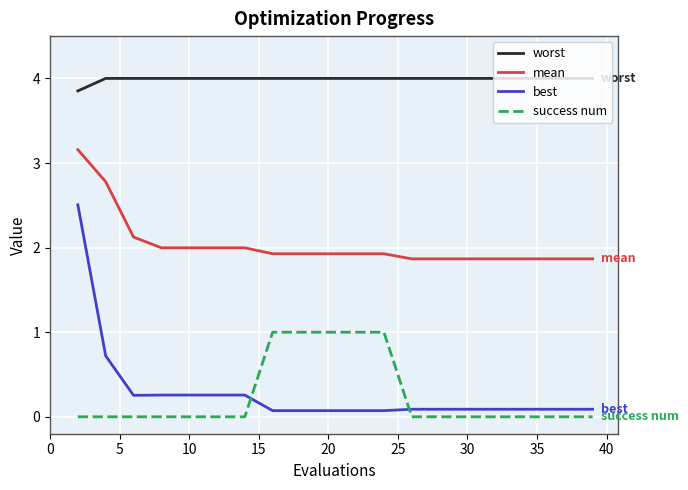

Which series has the largest range (max minus min)?

best